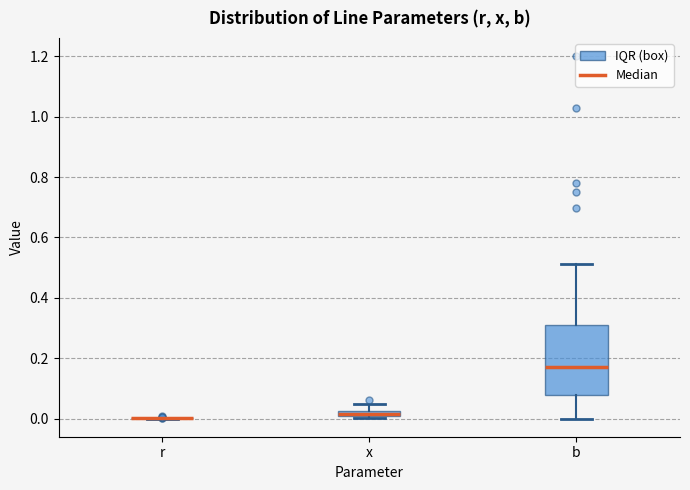

Where is the upper edge of the box for x on the y-axis? The values are not printed on the chart, so give them approximately, as read against the axis.

0.02